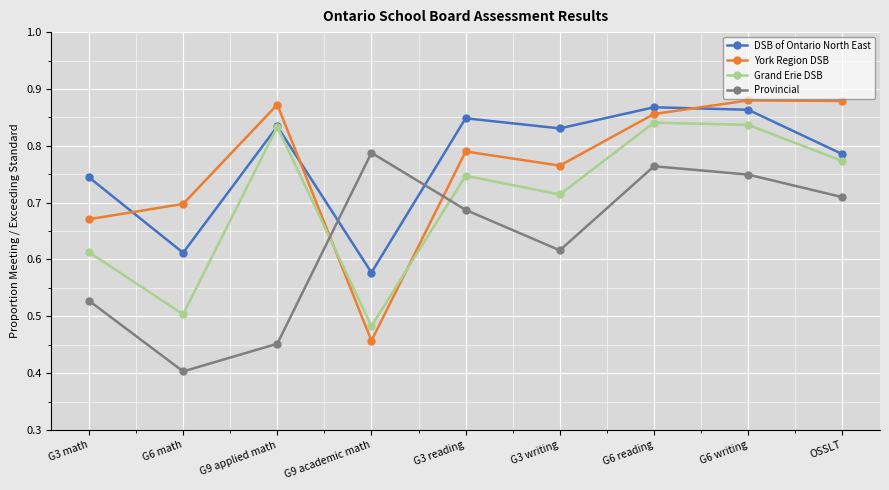

Between G3 reading and G6 writing, which series saw the biggest shift?

York Region DSB